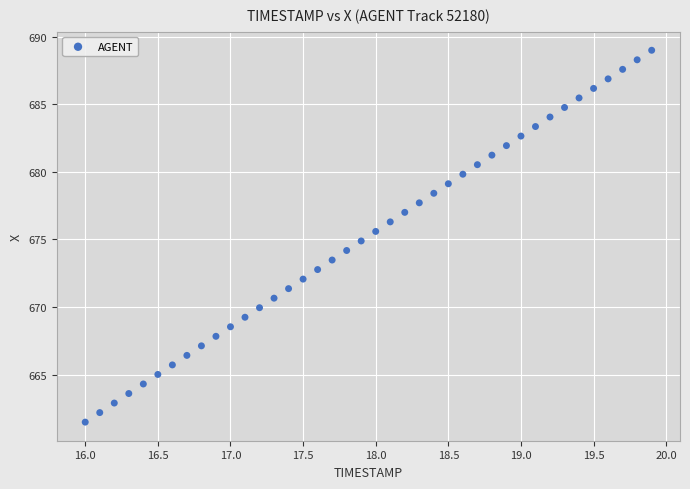

What is the range of X values (max minus min)?

3.9